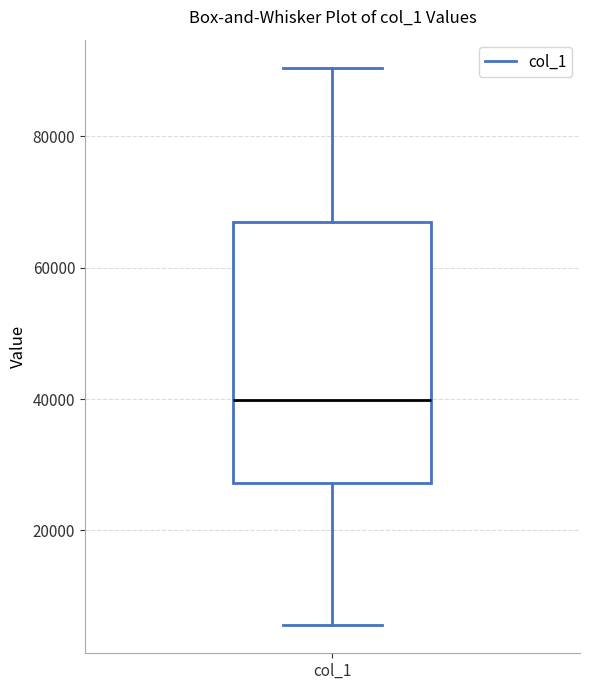

Transcribe this box plot: give where the median line is, the range the box spans, and where the two whiskers end, as read against the y-axis. The values are not printed on the chart, so give them approximately, as read against the axis.

median 40000, box 28000 to 66000, whiskers 6000 to 90000